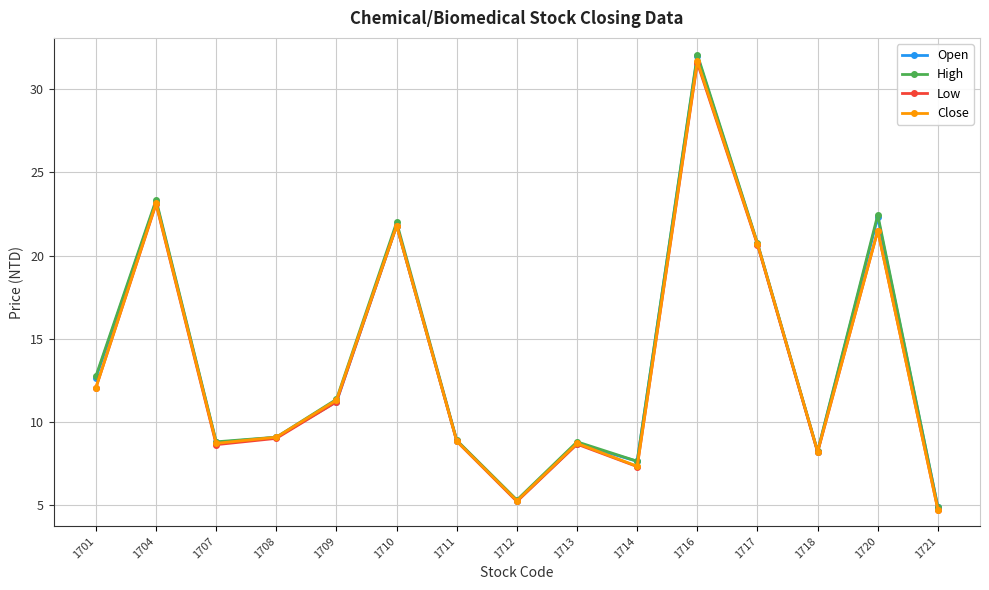

Where is the first local maximum for Close?

1704